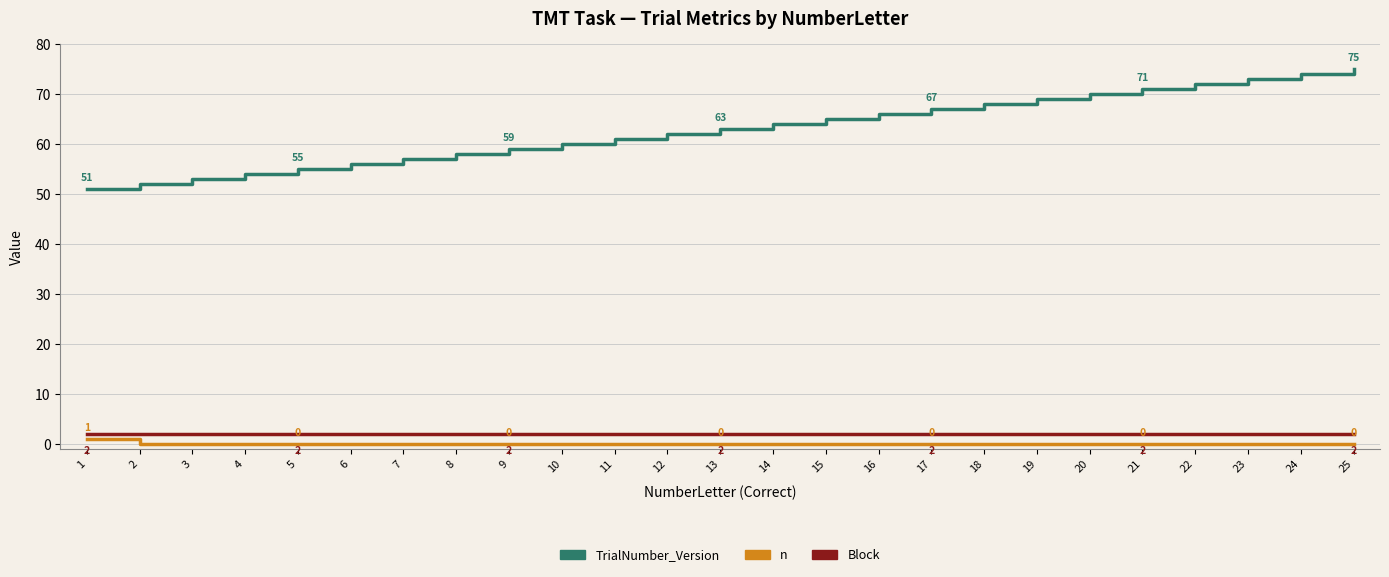

Is it true that TrialNumber_Version equals 22 at 24?

False